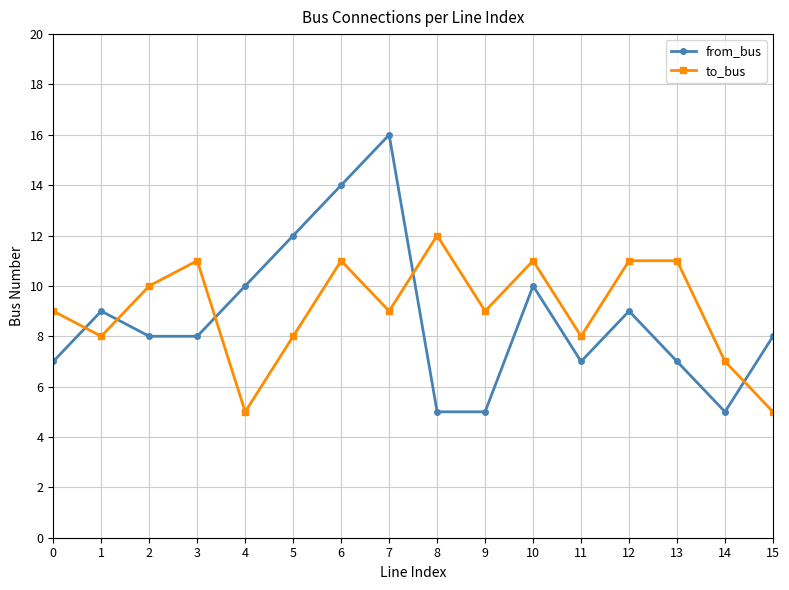

What is the minimum value shown in the chart?

5